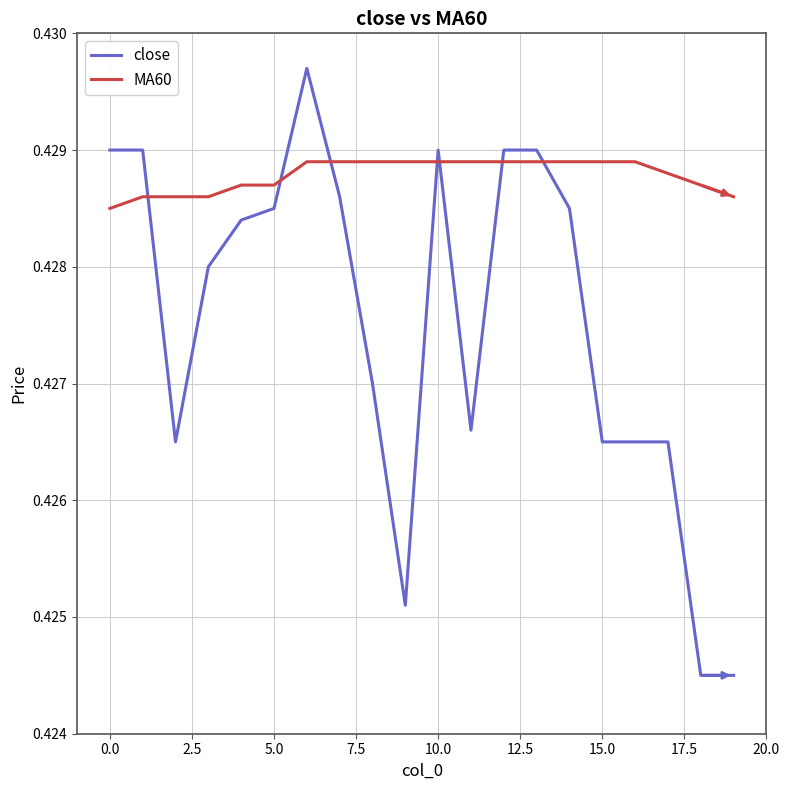

At how many categories does at least one series exceed 0?

20